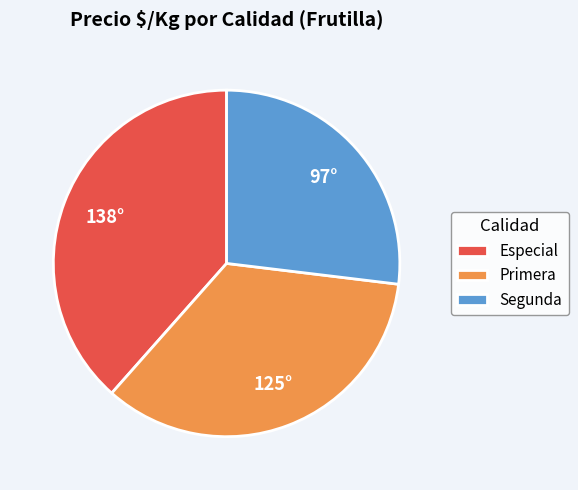

What is the ratio of the value at Segunda to the value at Primera?

0.8